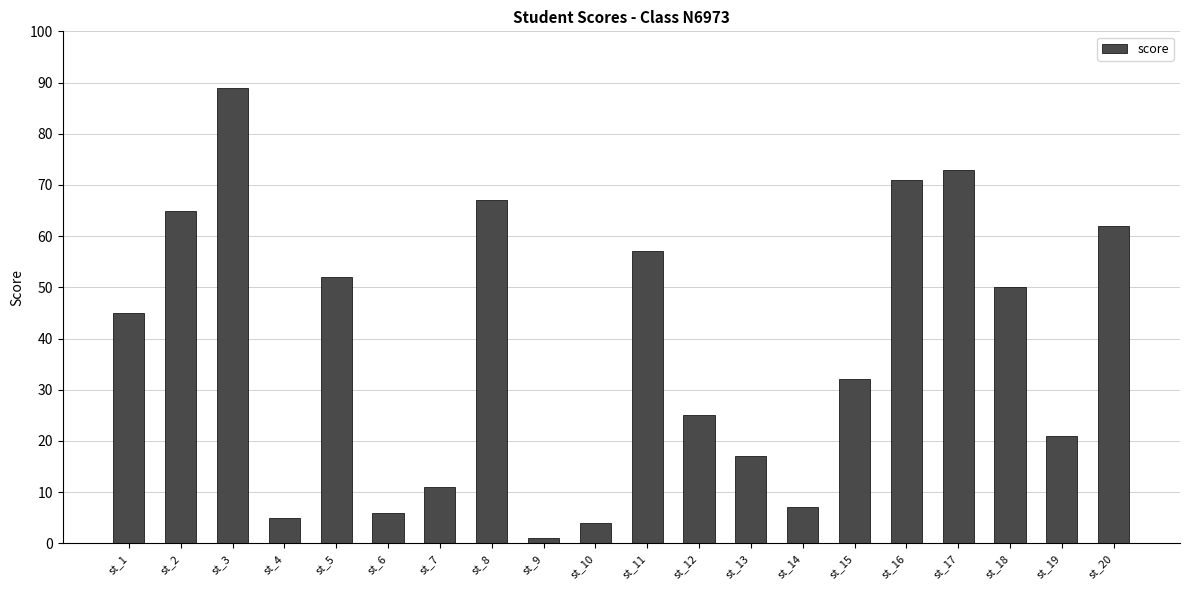

Are the bars grouped side by side (vs. stacked)?

No